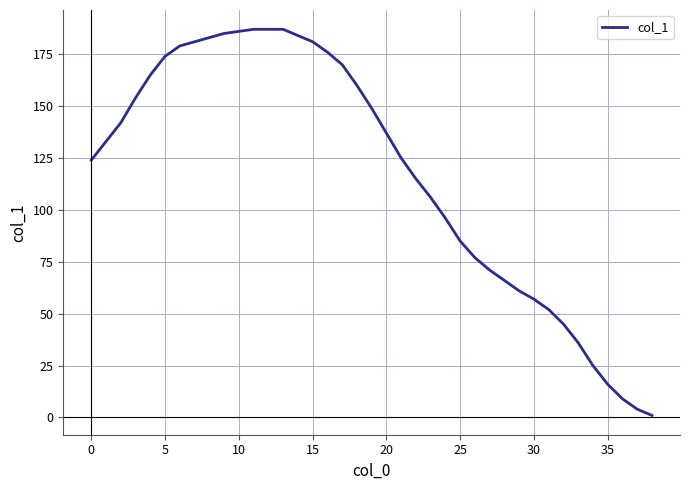

What is the sum of all values?

4571